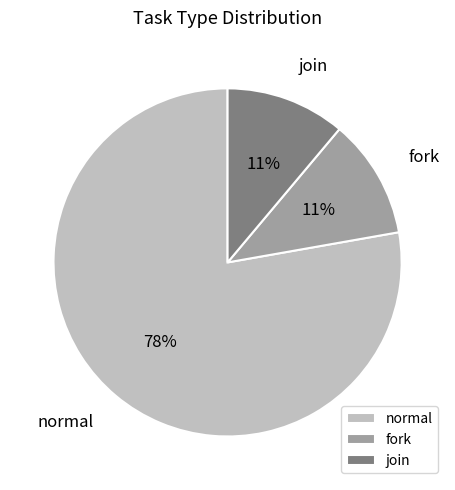

Which slice is the largest?

normal